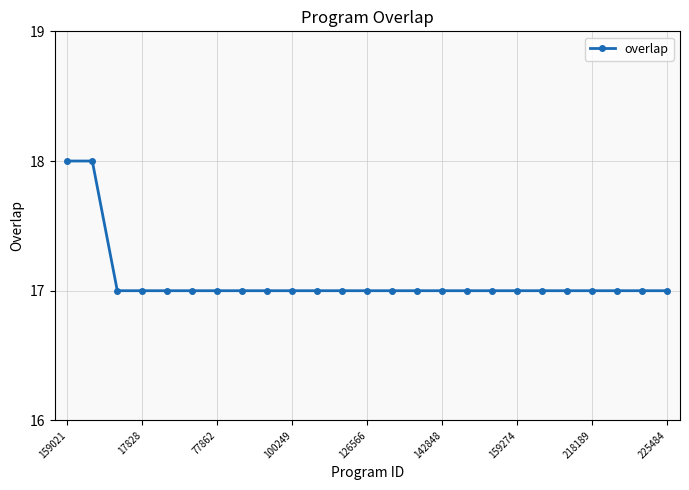

What is the difference between the maximum and minimum values?

1